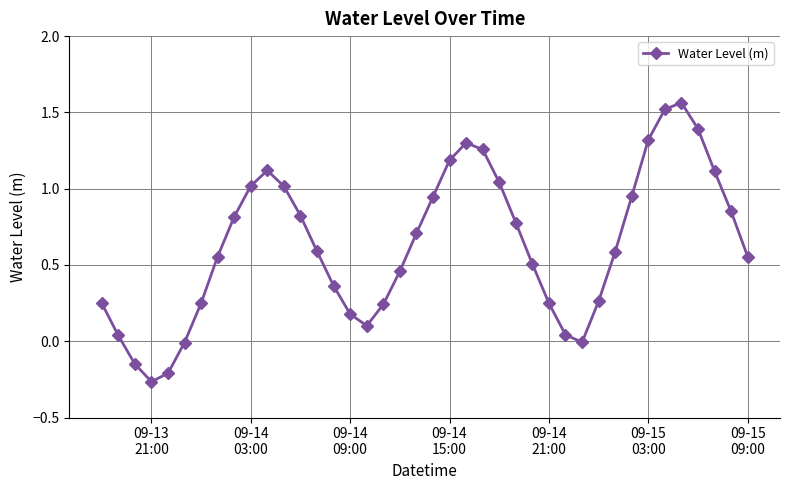

How many categories are shown in the chart?

40